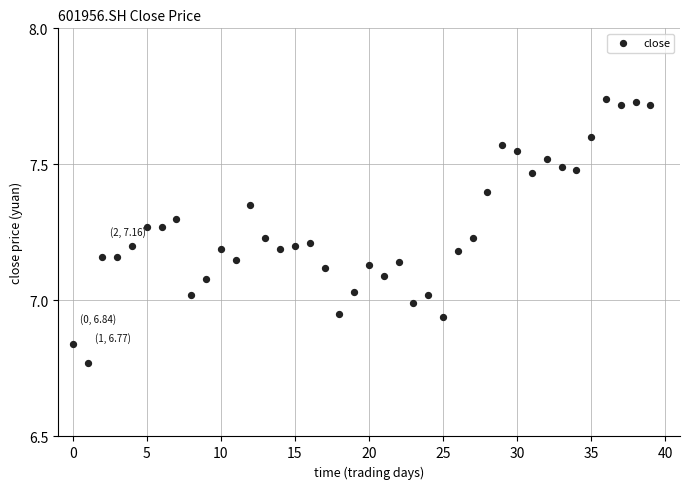

What is the range of Y values (max minus min)?

1.0